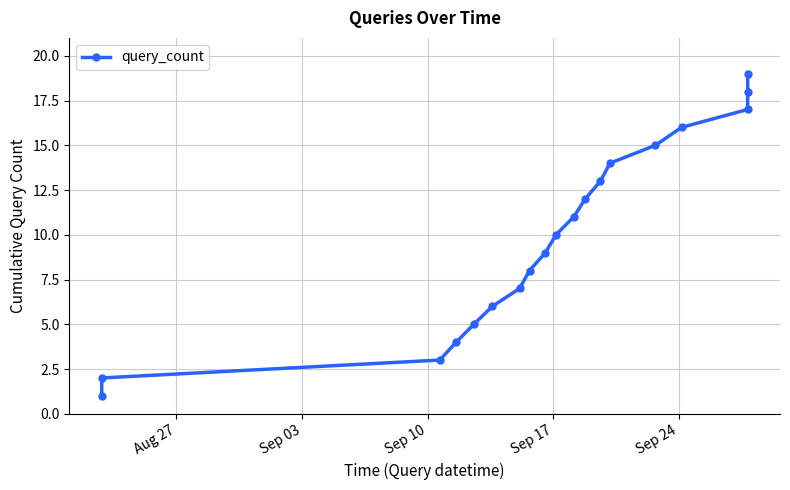

True or false: there are more than 2 points higher than both neighbors.

False